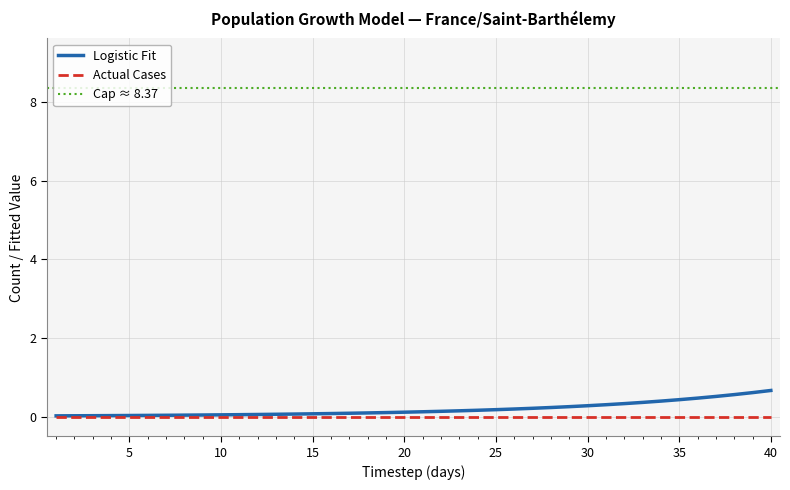

Which category has the lowest value across all series?

1